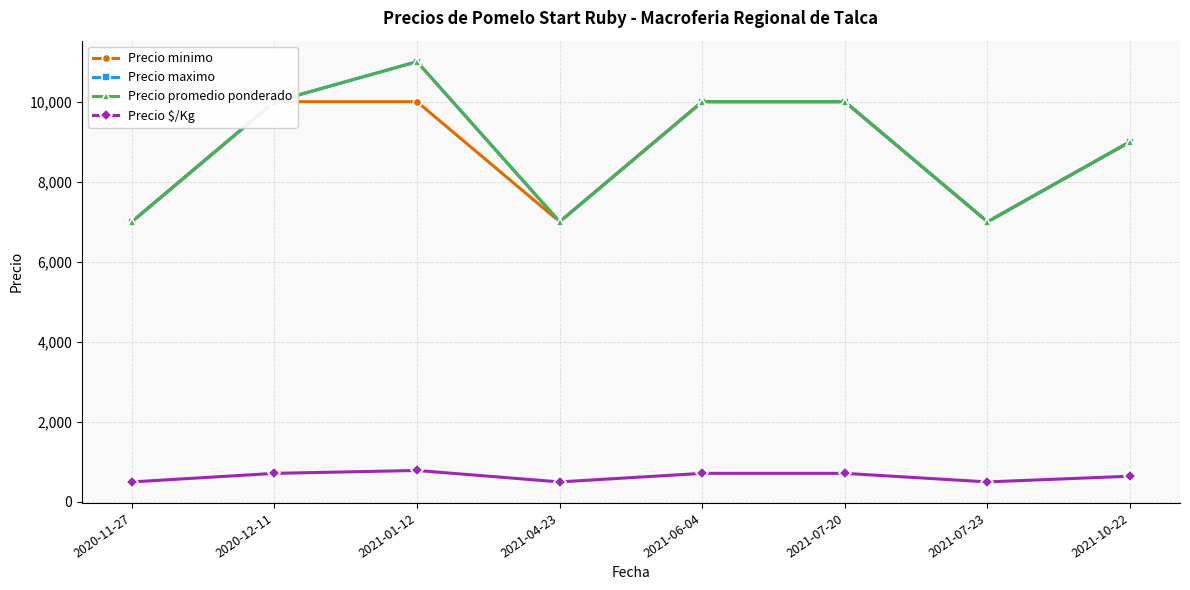

In Precio maximo, how many points are lower than both neighbors (excluding endpoints)?

2